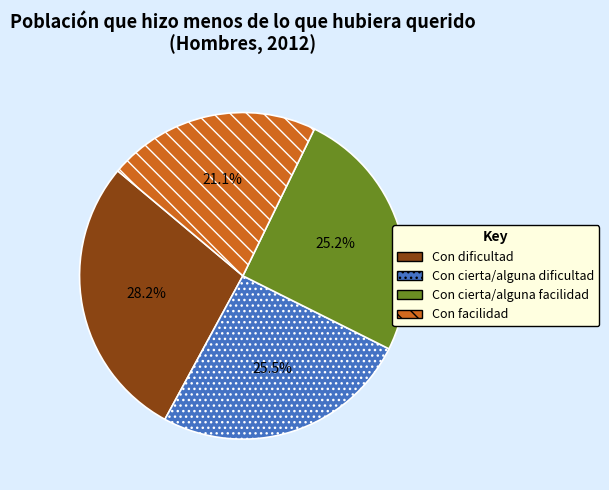

Combined, do Con cierta/alguna dificultad and Con cierta/alguna facilidad account for over 50%?

Yes